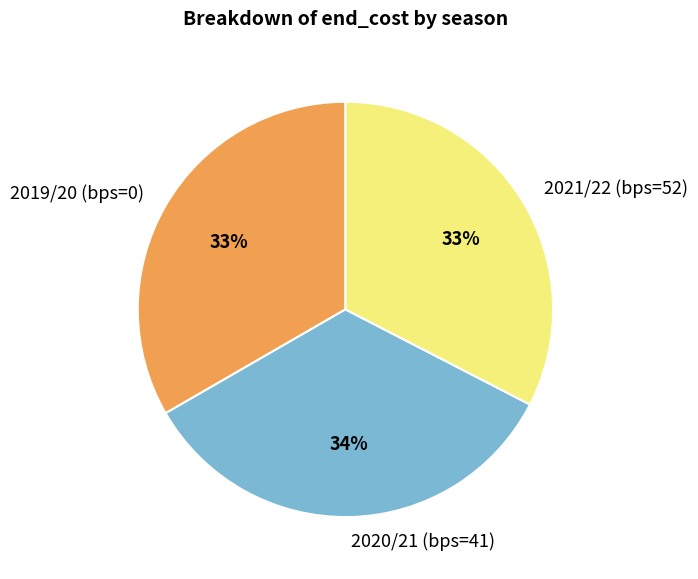

To the nearest percent, what portion does 2020/21 (bps=41) represent?

34%